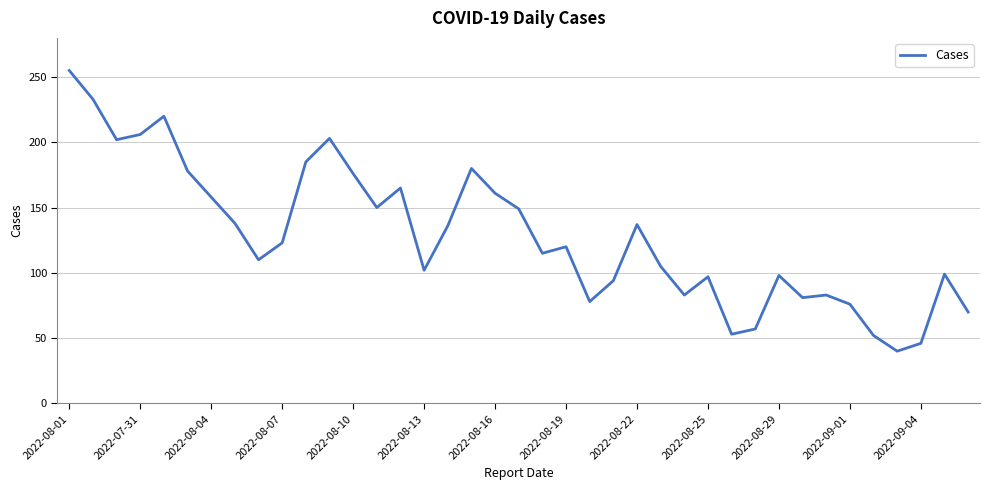

What is the greatest value displayed?

255